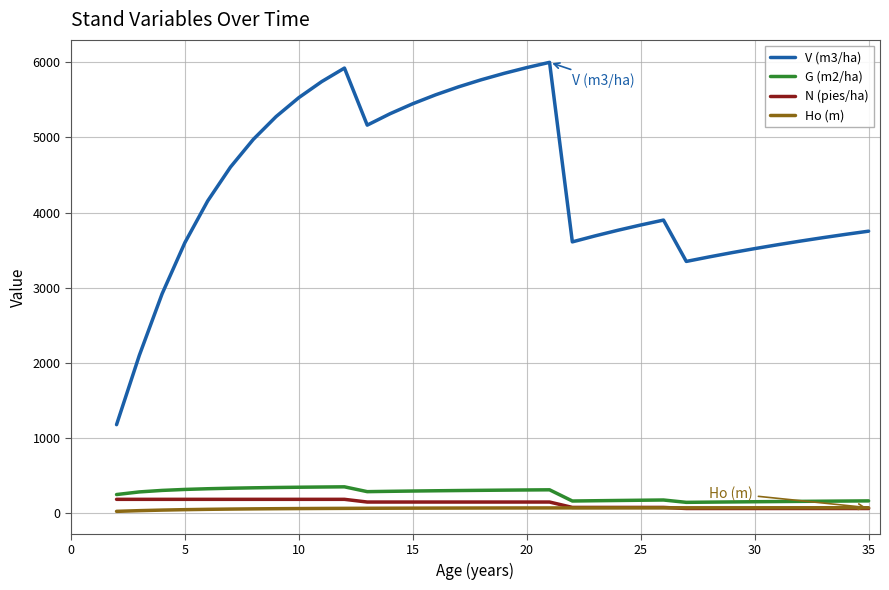

What is the lowest value of the G (m2/ha) series?

139.4